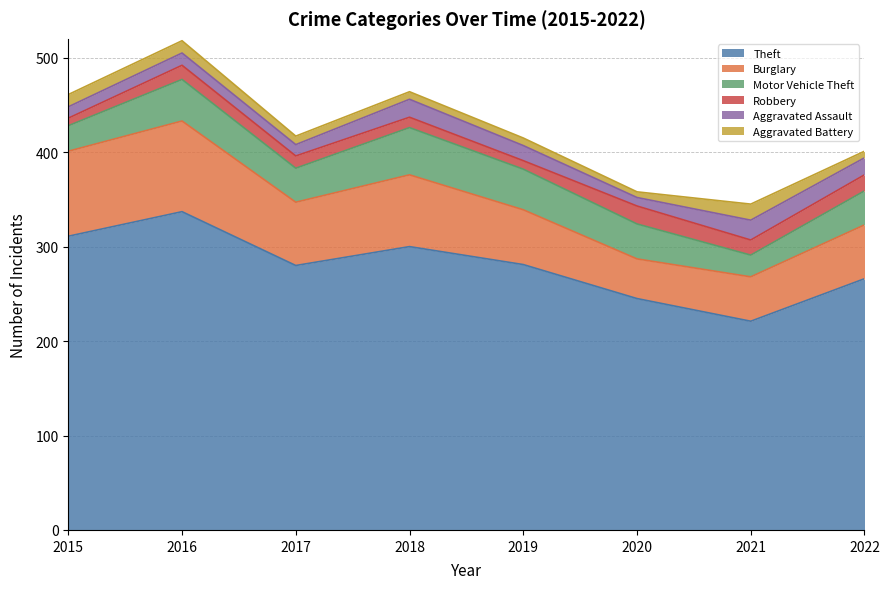

Which category has the highest value in the Burglary series?

2016